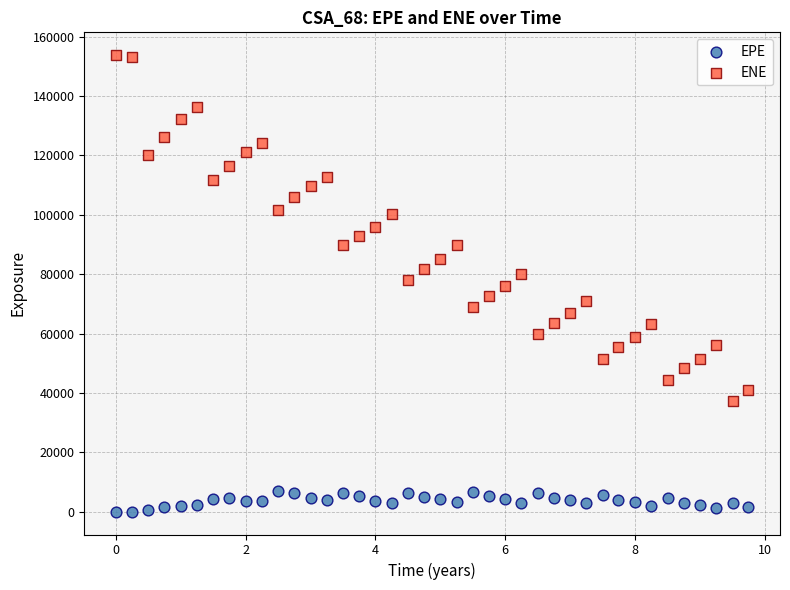

Across all data points, what is the range of X values (max minus min)?

9.7